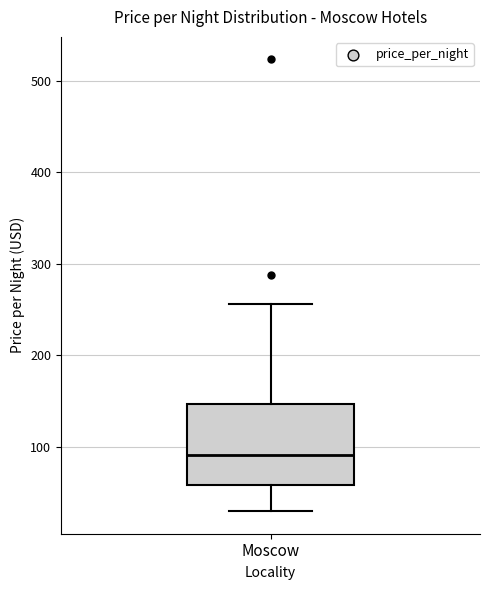

Transcribe this box plot: give where the median line is, the range the box spans, and where the two whiskers end, as read against the y-axis. The values are not printed on the chart, so give them approximately, as read against the axis.

median 90, box 60 to 150, whiskers 30 to 260